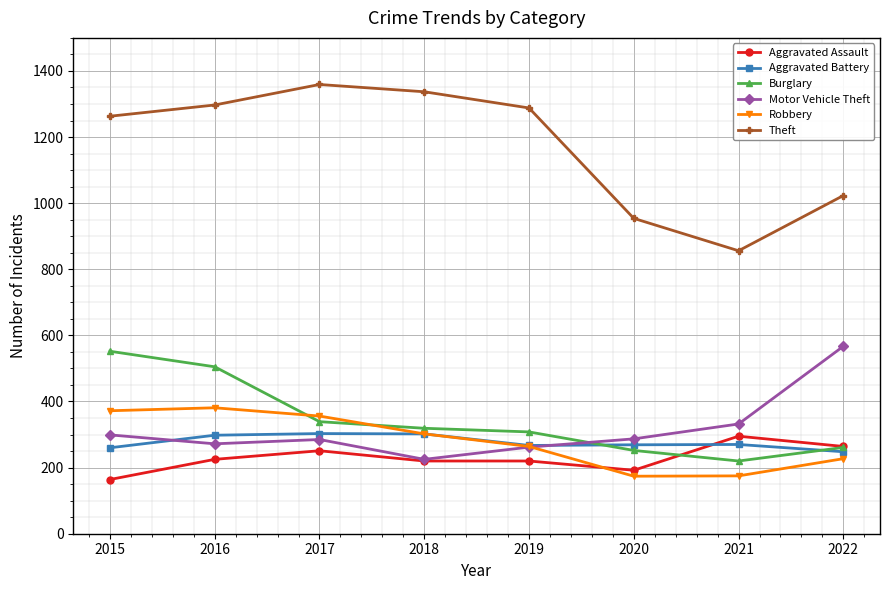

What is the value of the Aggravated Battery point at the 8th from the left?

248